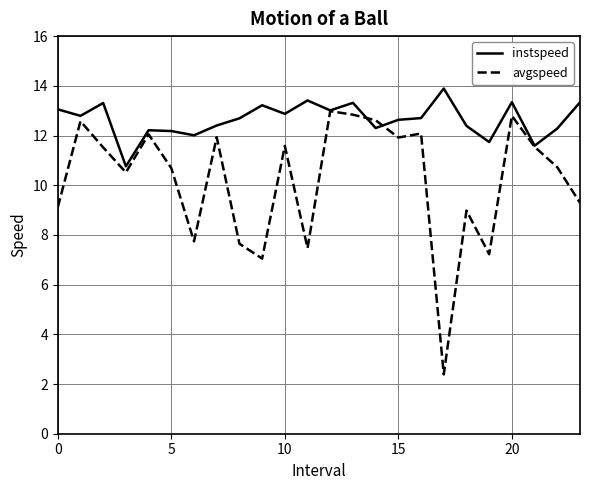

List the series in order of their overall mean, highest first.

instspeed, avgspeed